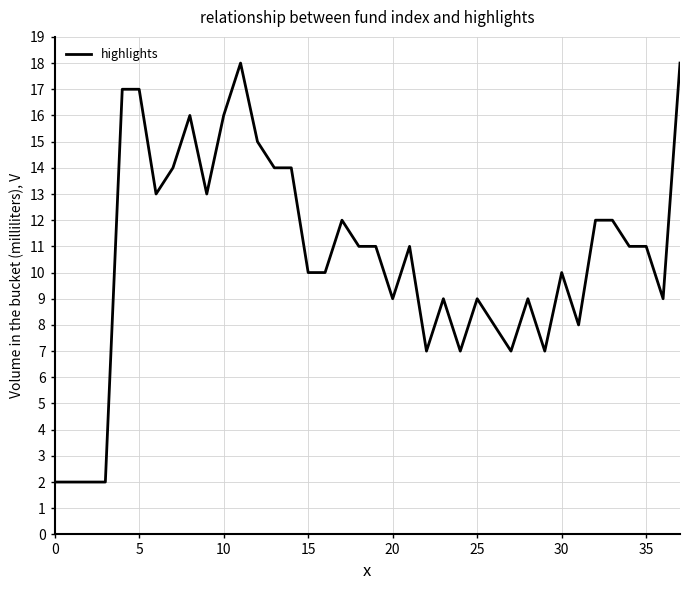

Count the number of categories in the chart.

38